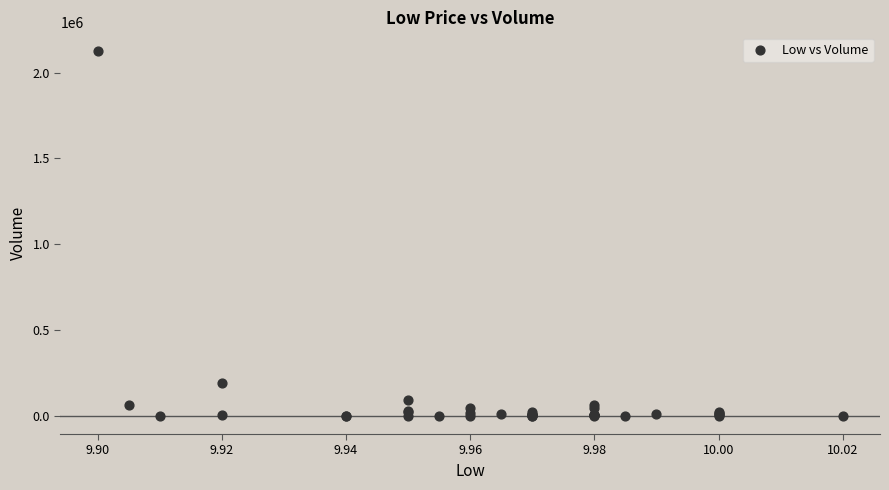

What Y value in the scatter plot is closest to 1064350?

192600